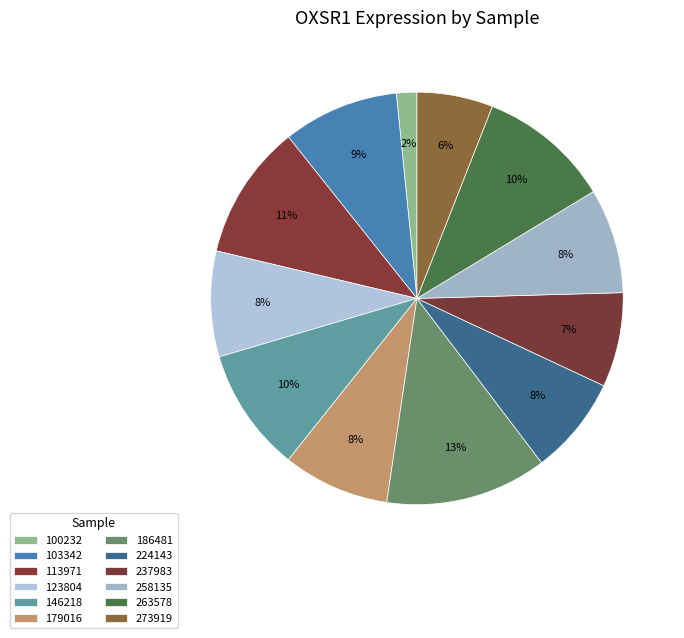

How many slices are in this pie chart?

12